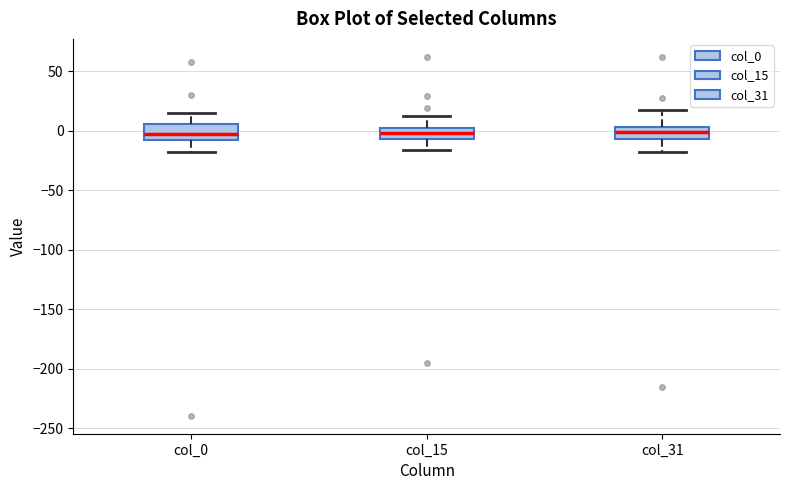

Reading left to right, read every box against the y-axis: the position of its median line, the range the box covers, and the ends of its whiskers. The values are not printed on the chart, so give them approximately, as read against the axis.

col_0: median -5, box -10 to 5, whiskers -20 to 15
col_15: median 0 (inside the box), box -5 to 0, whiskers -15 to 10
col_31: median 0, box -5 to 5, whiskers -20 to 15